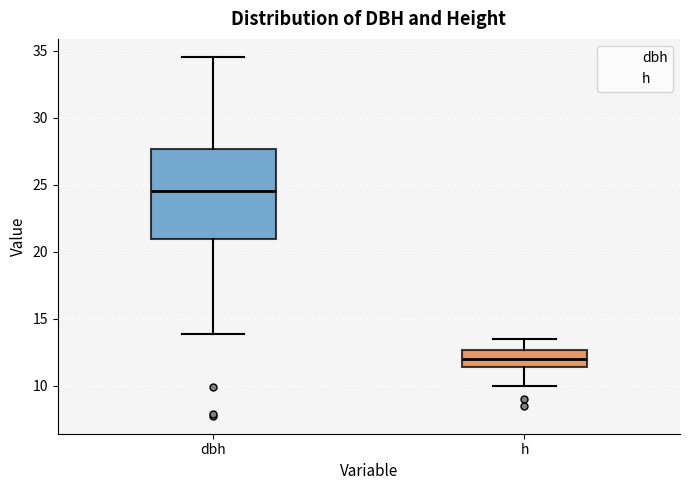

Reading left to right, read every box against the y-axis: the position of its median line, the range the box covers, and the ends of its whiskers. The values are not printed on the chart, so give them approximately, as read against the axis.

dbh: median 24.5, box 21.0 to 27.5, whiskers 14.0 to 34.5
h: median 12.0, box 11.5 to 12.5, whiskers 10.0 to 13.5